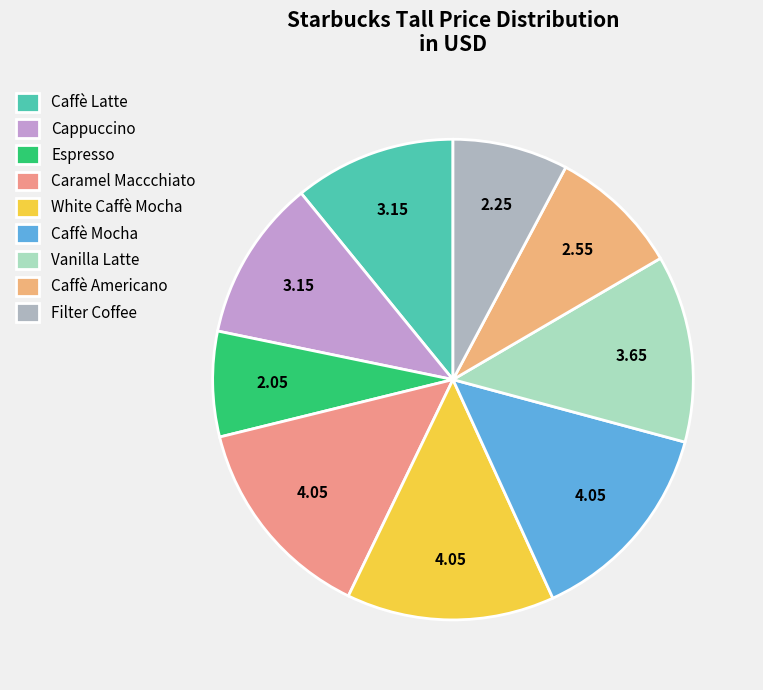

What is the total percentage of Espresso and Caramel Maccchiato?

21.1%